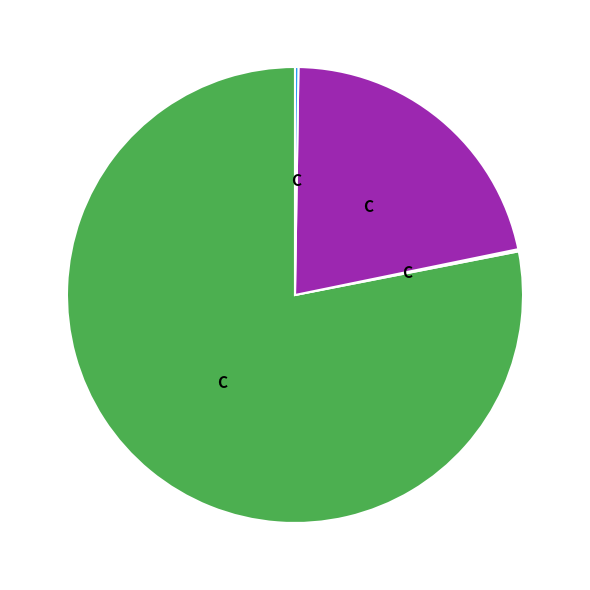

Does any single category account for the majority?

Yes